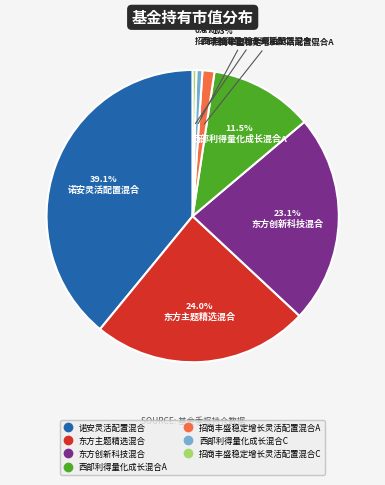

Which has a higher value, 招商丰盛稳定增长灵活配置混合A or 东方创新科技混合?

东方创新科技混合